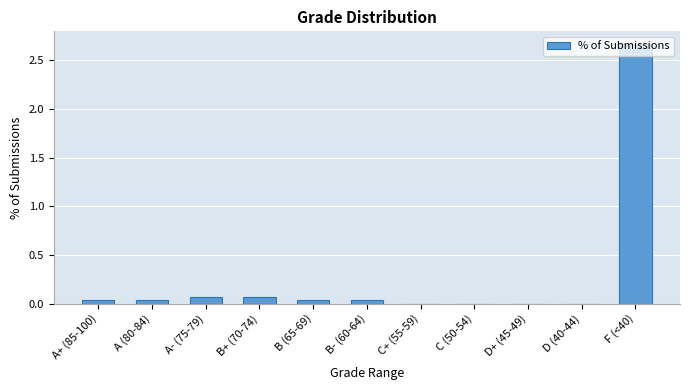

The value at B (65-69) is 0.0. True or false?

True